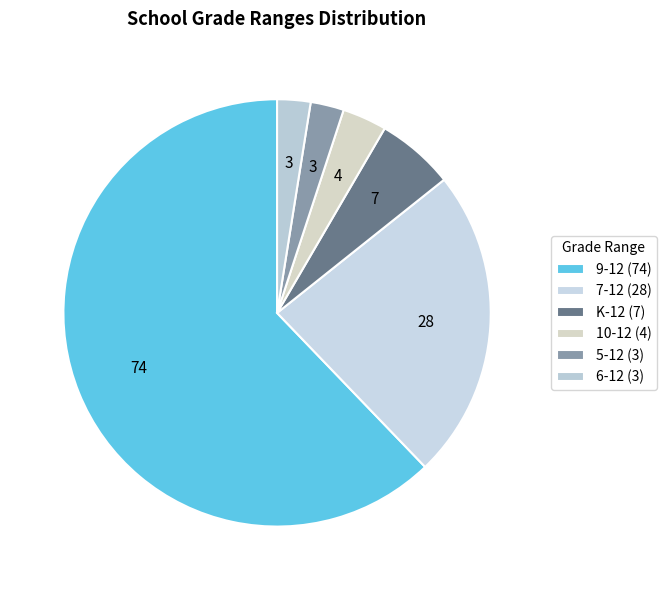

To the nearest percent, what is the difference between the largest and smallest slice percentages?

60%